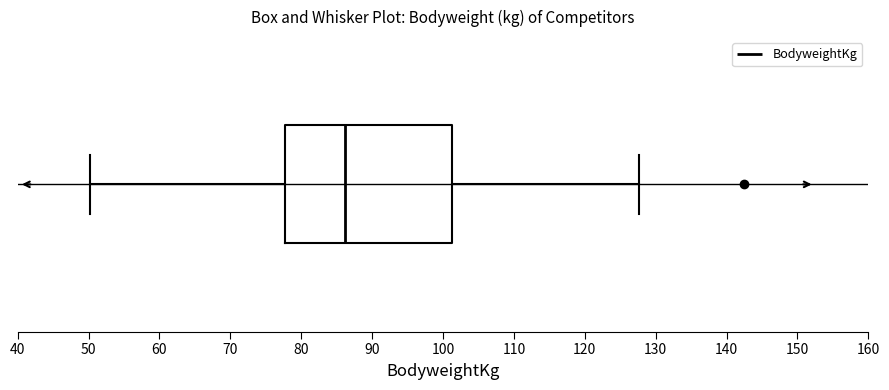

Transcribe this box plot: give where the median line is, the range the box spans, and where the two whiskers end, as read against the x-axis. The values are not printed on the chart, so give them approximately, as read against the axis.

median 86, box 78 to 101, whiskers 50 to 128